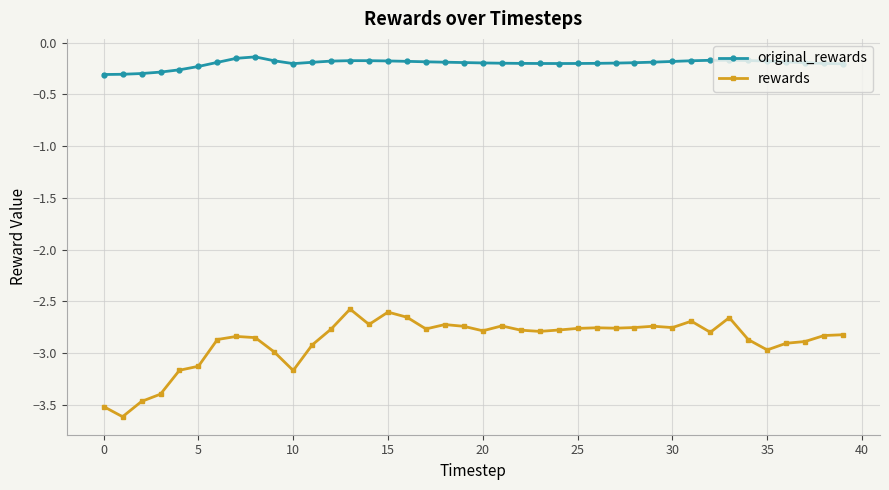

Which series has the widest spread of values?

rewards